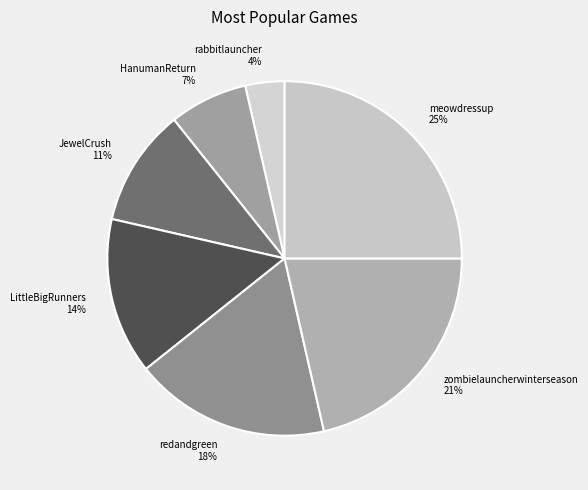

To the nearest percent, what percentage of the pie is HanumanReturn?

7%